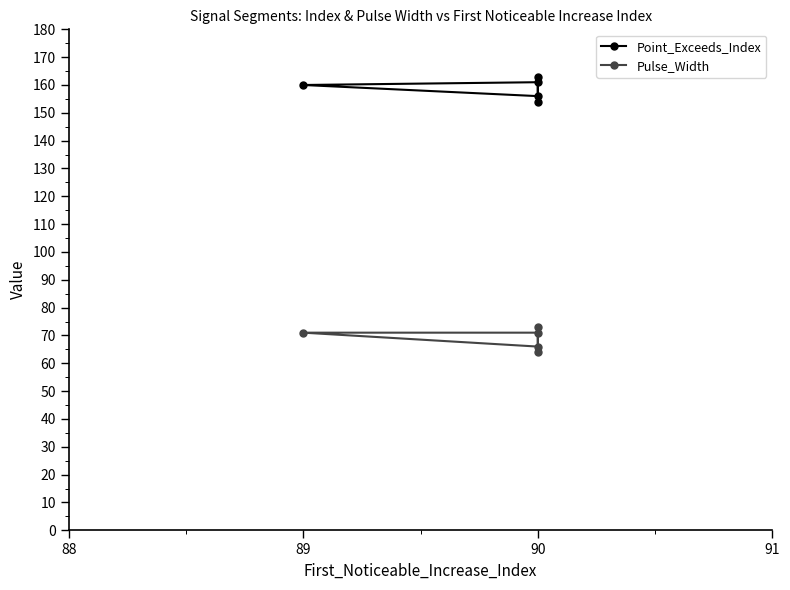

What is the value of the Pulse_Width point at the 3rd from the left?

71